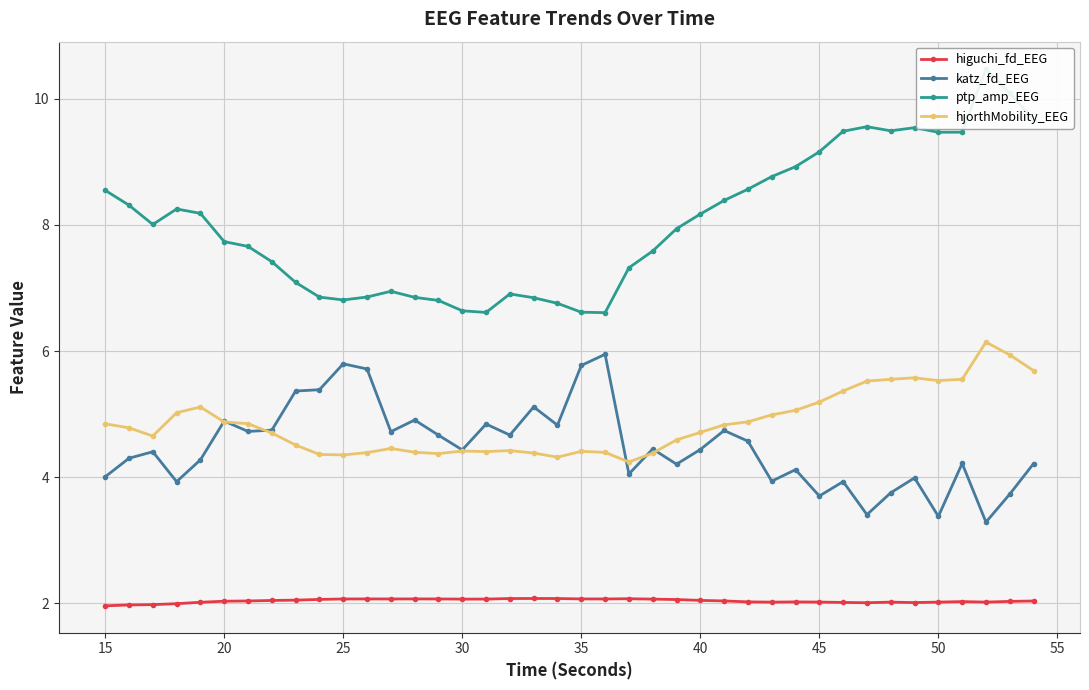

Reading left to right, what are all the values shown in this chart?

higuchi_fd_EEG: 2.0	2.0	2.0	2.0	2.0	2.0	2.0	2.0	2.1	2.1	2.1	2.1	2.1	2.1	2.1	2.1	2.1	2.1	2.1	2.1	2.1	2.1	2.1	2.1	2.1	2.0	2.0	2.0	2.0	2.0	2.0	2.0	2.0	2.0	2.0	2.0	2.0	2.0	2.0	2.0
katz_fd_EEG: 4.0	4.3	4.4	3.9	4.3	4.9	4.7	4.7	5.4	5.4	5.8	5.7	4.7	4.9	4.7	4.4	4.8	4.7	5.1	4.8	5.8	5.9	4.1	4.4	4.2	4.4	4.7	4.6	3.9	4.1	3.7	3.9	3.4	3.8	4.0	3.4	4.2	3.3	3.7	4.2
ptp_amp_EEG: 8.5	8.3	8.0	8.3	8.2	7.7	7.7	7.4	7.1	6.9	6.8	6.9	6.9	6.9	6.8	6.6	6.6	6.9	6.8	6.8	6.6	6.6	7.3	7.6	7.9	8.2	8.4	8.6	8.8	8.9	9.2	9.5	9.6	9.5	9.5	9.5	9.5	10.5	10.1	9.7
hjorthMobility_EEG: 4.8	4.8	4.7	5.0	5.1	4.9	4.8	4.7	4.5	4.4	4.4	4.4	4.5	4.4	4.4	4.4	4.4	4.4	4.4	4.3	4.4	4.4	4.2	4.4	4.6	4.7	4.8	4.9	5.0	5.1	5.2	5.4	5.5	5.6	5.6	5.5	5.6	6.1	5.9	5.7